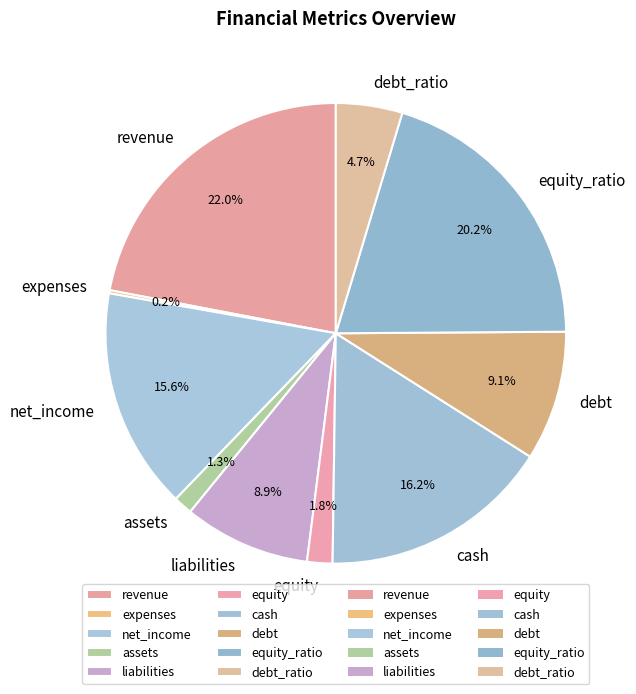

Is it true that liabilities is 9% of the pie?

True